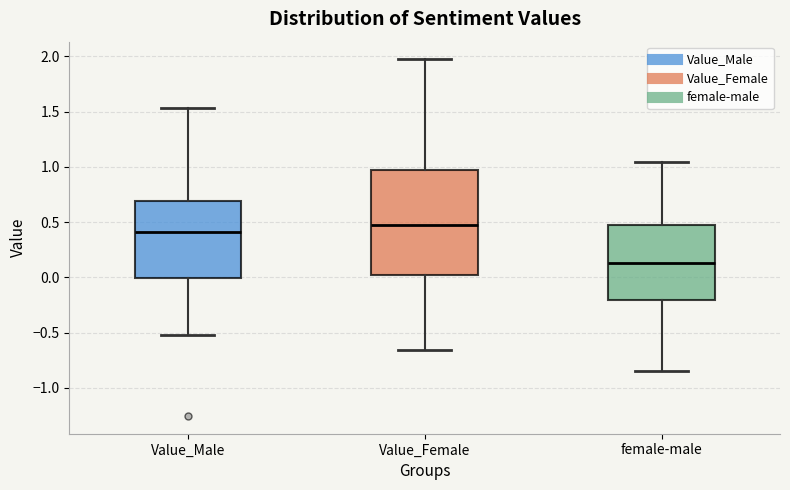

Which box has the lowest median line?

female-male